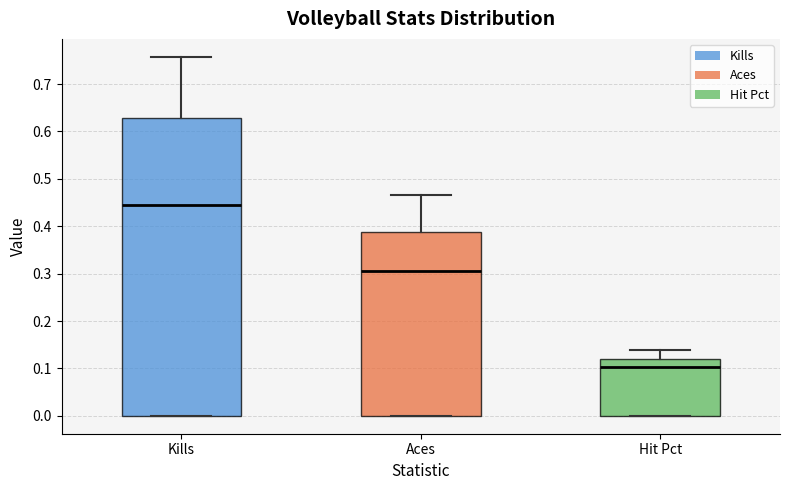

Where is the lower edge of the box for Hit Pct on the y-axis? The values are not printed on the chart, so give them approximately, as read against the axis.

0.00